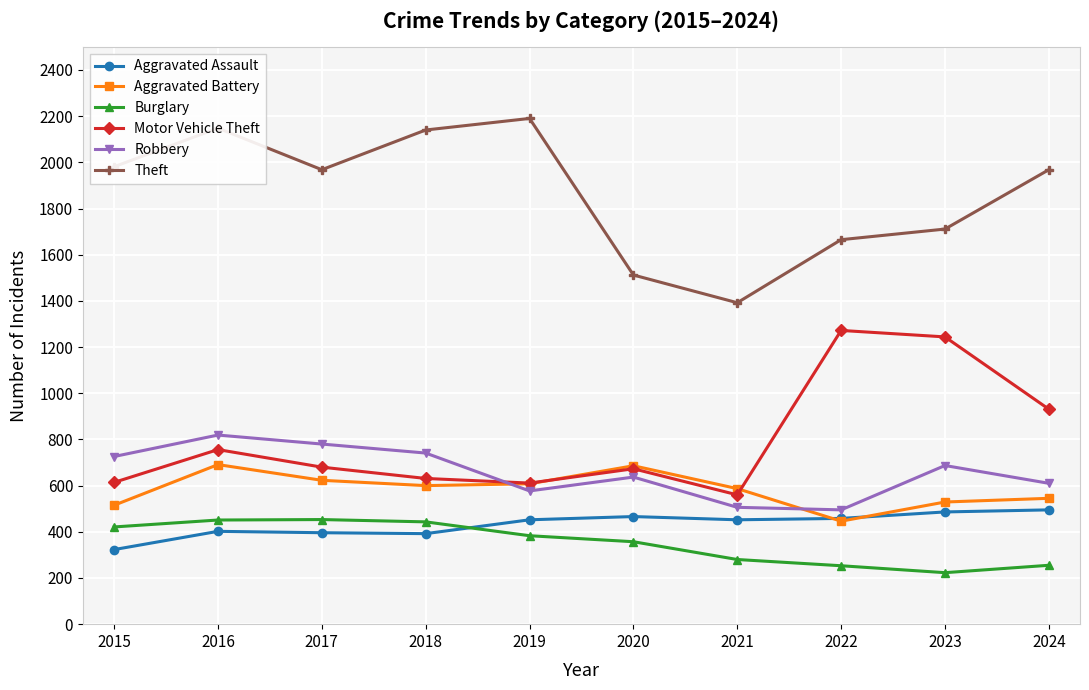

What is the difference between the maximum and minimum values in the Aggravated Battery series?

245